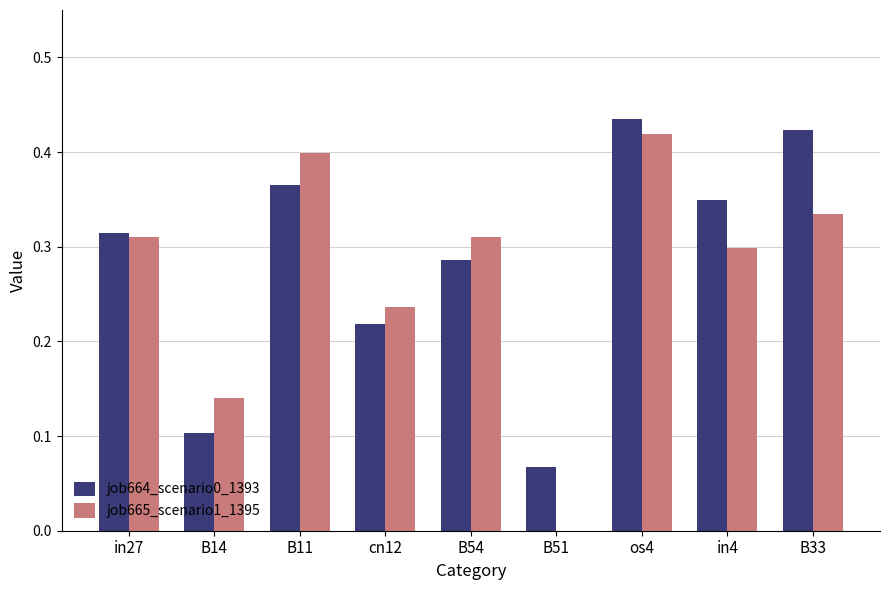

What is the sum of all job665_scenario1_1395 values?

2.4